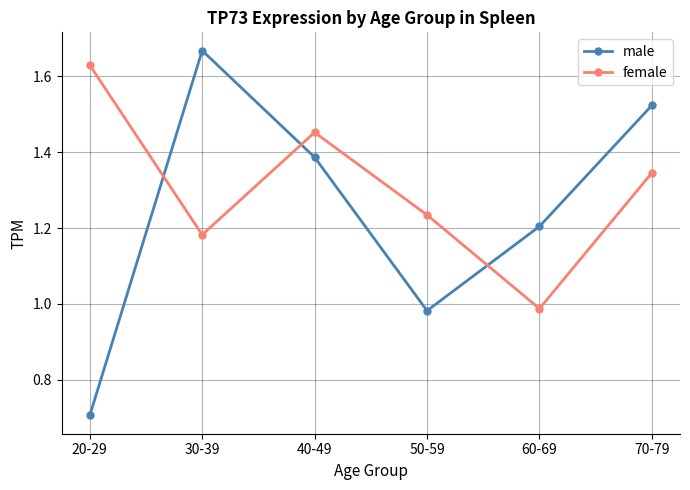

Where does the female series first go above 1?

20-29